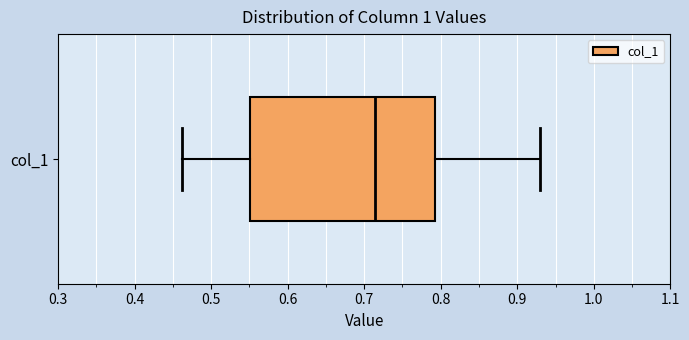

Where is the right edge of the box for col_1 on the x-axis? The values are not printed on the chart, so give them approximately, as read against the axis.

0.79